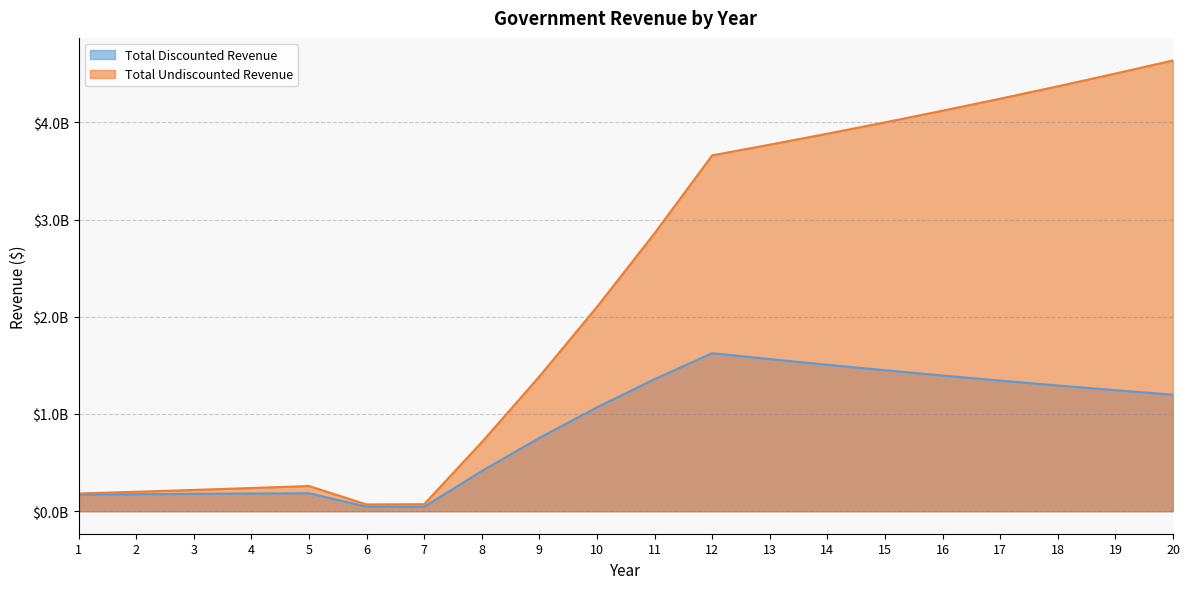

Is the value of Total Discounted Revenue at 10 greater than the value of Total Undiscounted Revenue at 7?

Yes